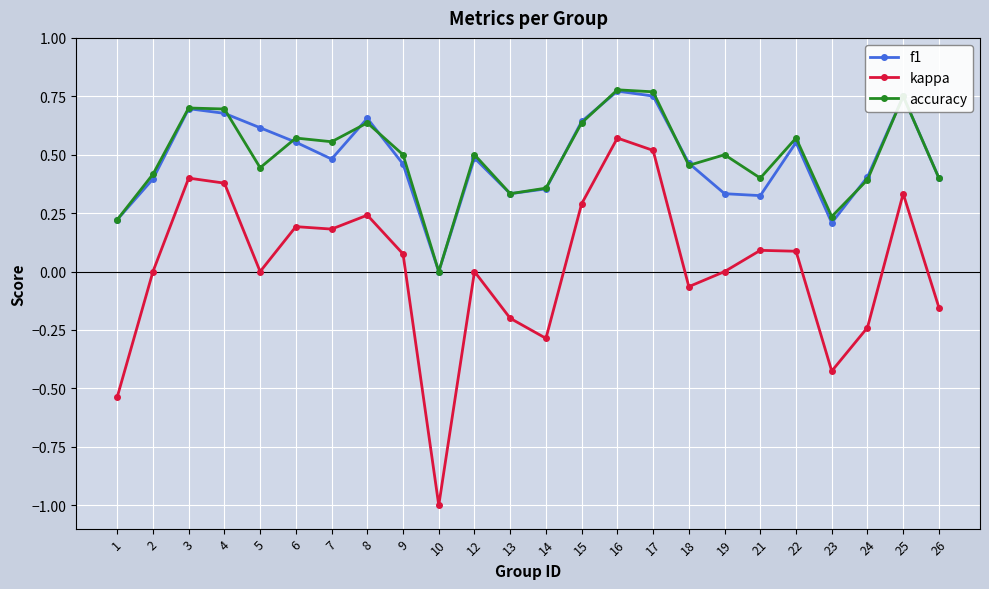

True or false: kappa and f1 cross at least once.

False